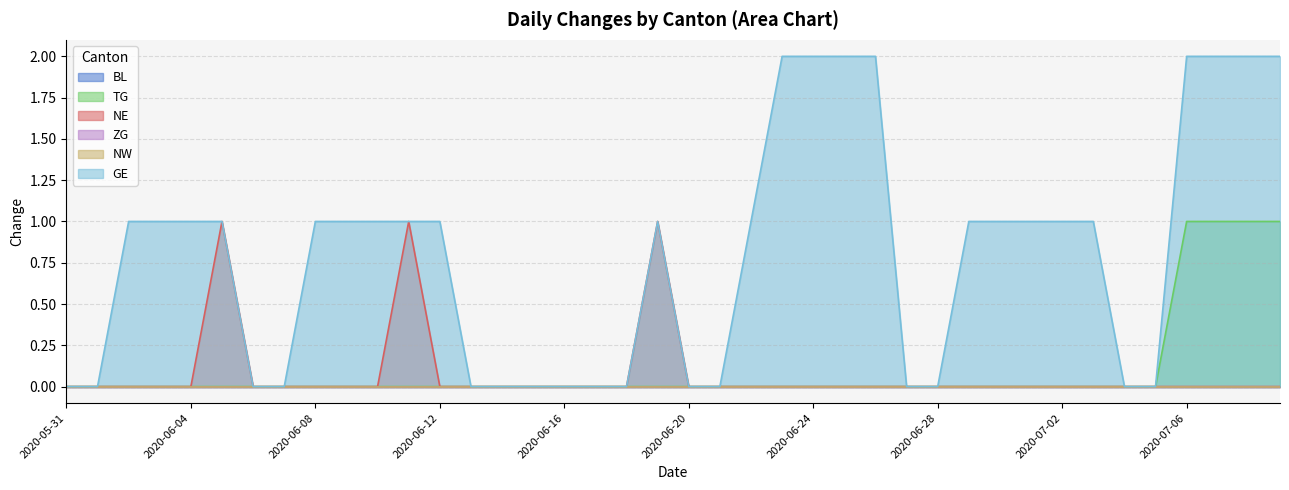

What position from the left is 2020-06-26?

27